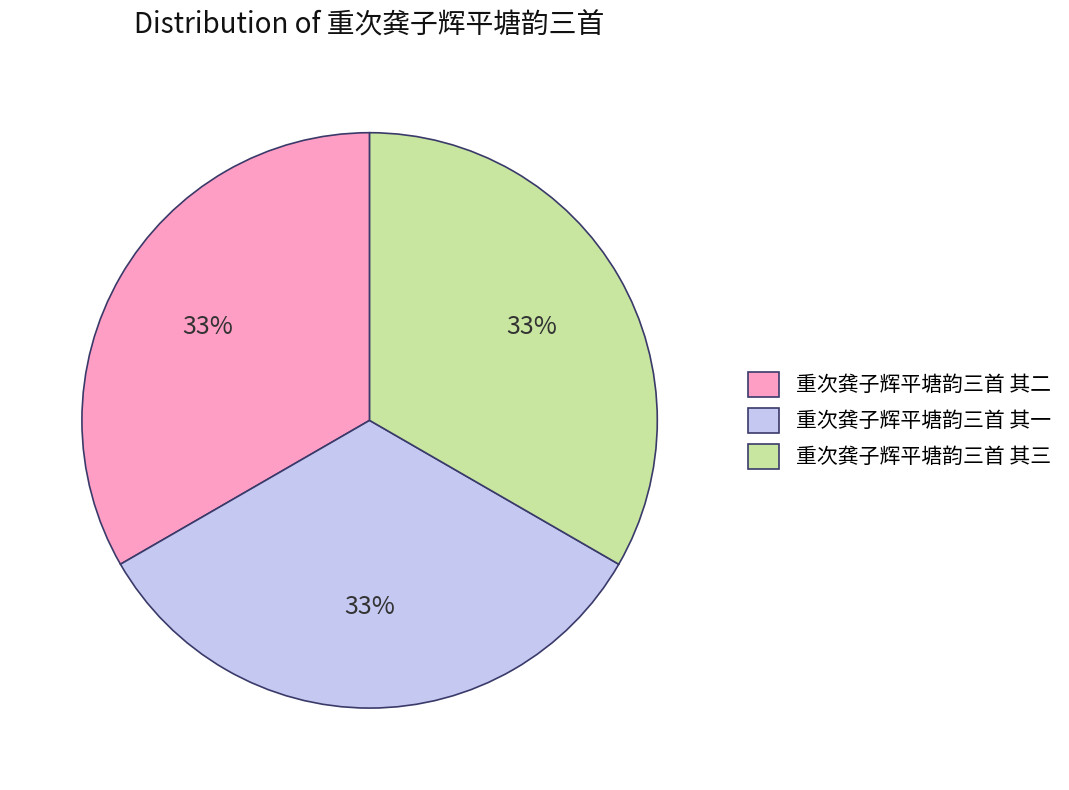

Combined, do 重次龚子辉平塘韵三首 其一 and 重次龚子辉平塘韵三首 其三 account for over 50%?

Yes